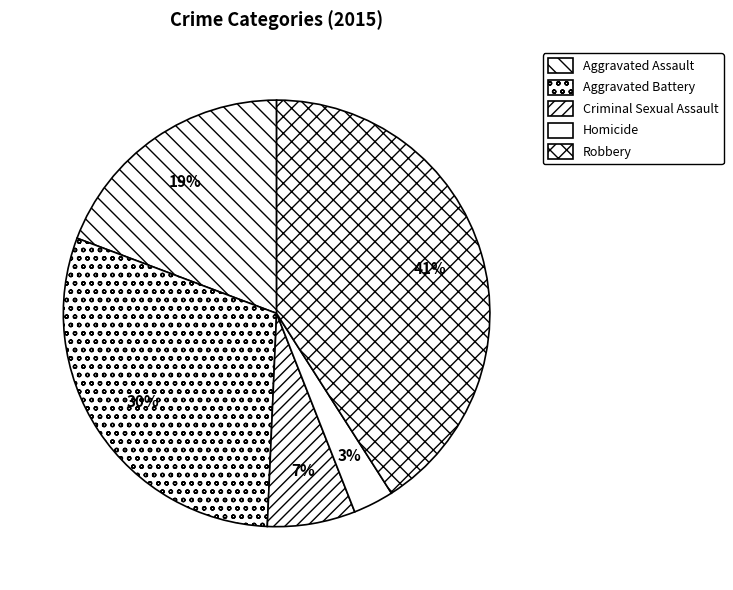

To the nearest percent, what is the combined percentage of Homicide and Aggravated Battery?

33%